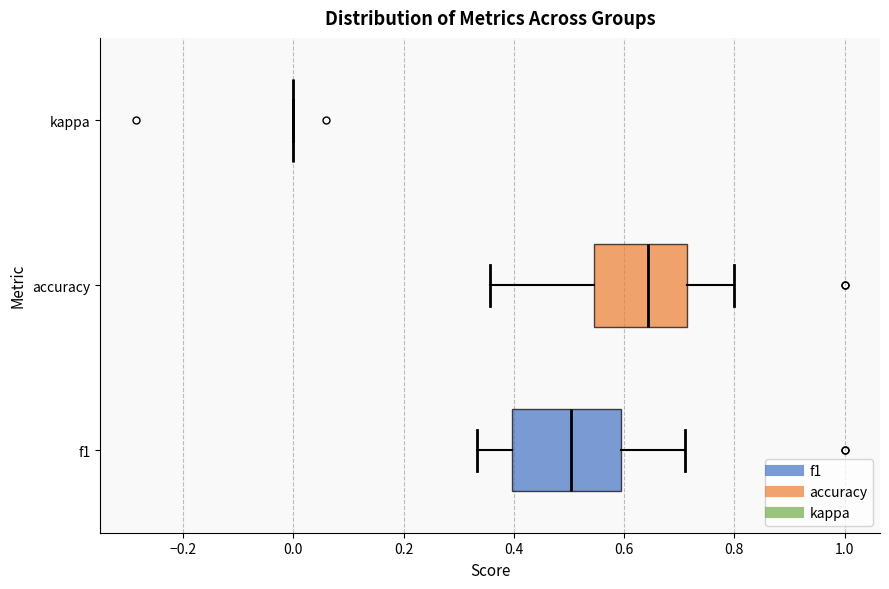

Reading bottom to top, transcribe this box plot: for each box, give where its median line is, the range the box spans, and where its two whiskers end, as read against the x-axis. The values are not printed on the chart, so give them approximately, as read against the axis.

f1: median 0.50, box 0.40 to 0.60, whiskers 0.34 to 0.72
accuracy: median 0.64, box 0.54 to 0.72, whiskers 0.36 to 0.80
kappa: box collapsed to a line at 0.00, whiskers 0.00 to 0.00